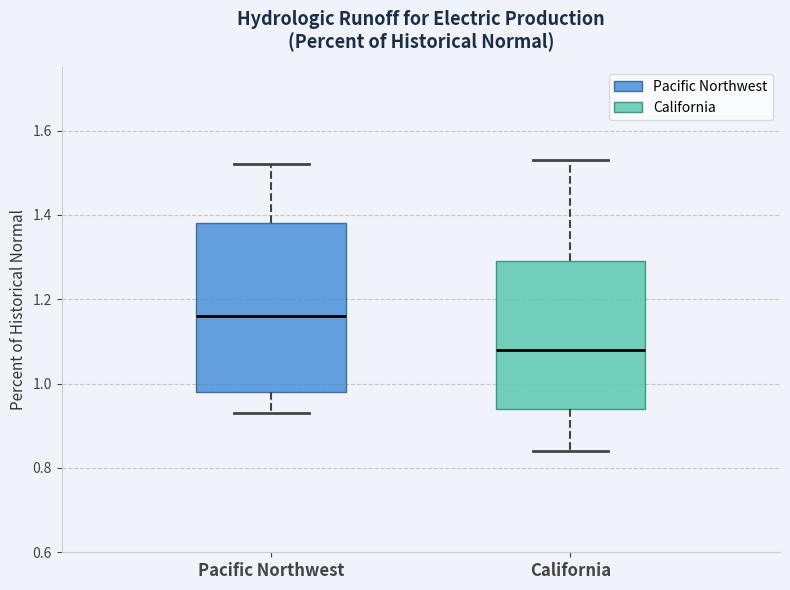

Which box's median line is the highest?

Pacific Northwest